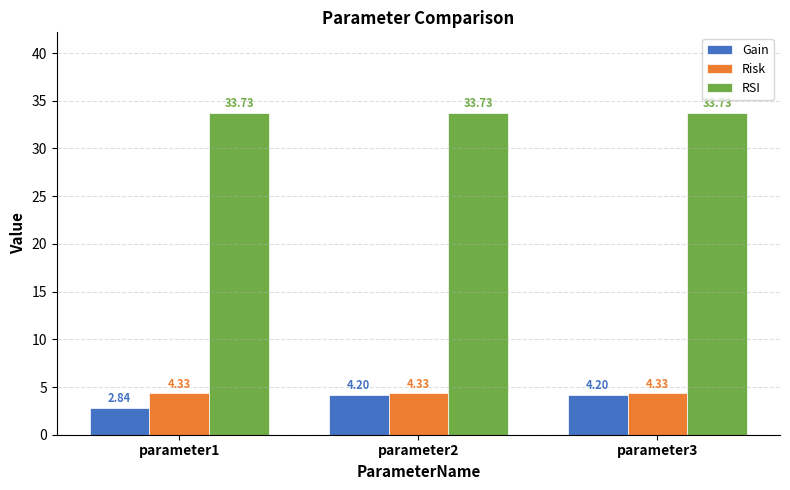

Are the bars horizontal?

No